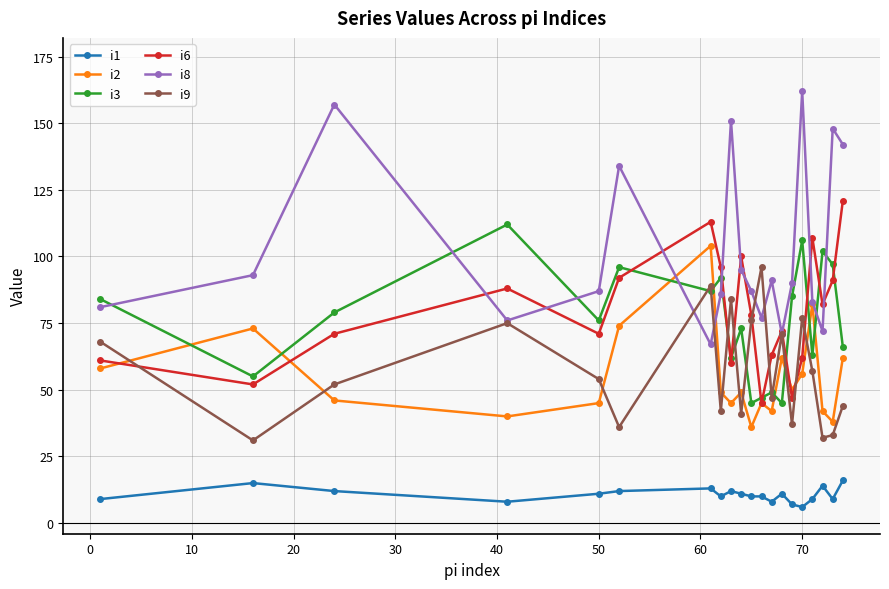

Which series has the largest total across all categories?

i8